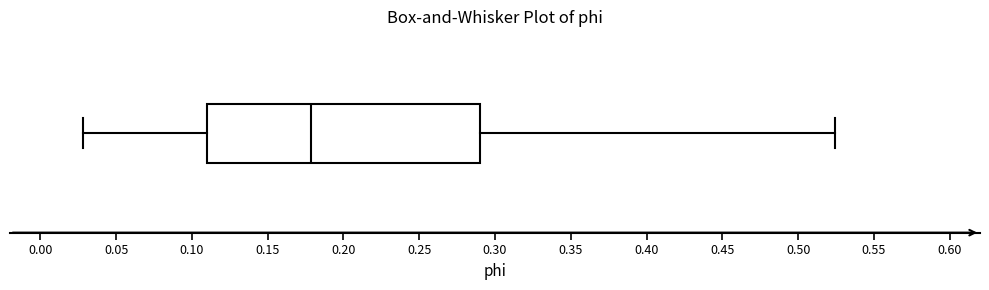

Read this box plot against the x-axis: the position of the median line, the range covered by the box, and the ends of both whiskers. The values are not printed on the chart, so give them approximately, as read against the axis.

median 0.180, box 0.110 to 0.290, whiskers 0.030 to 0.525